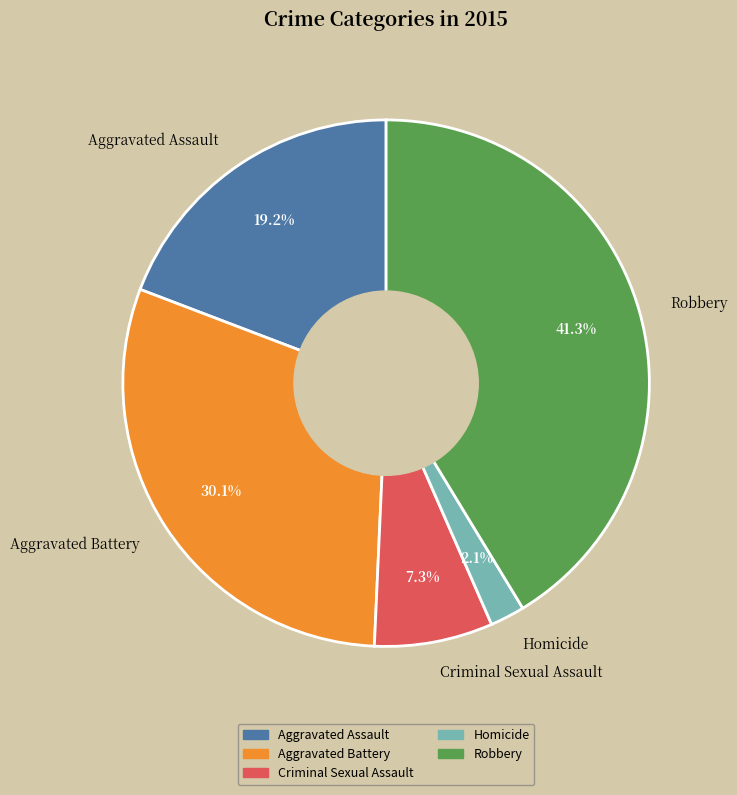

Is the sum of Aggravated Assault and Homicide greater than half?

No